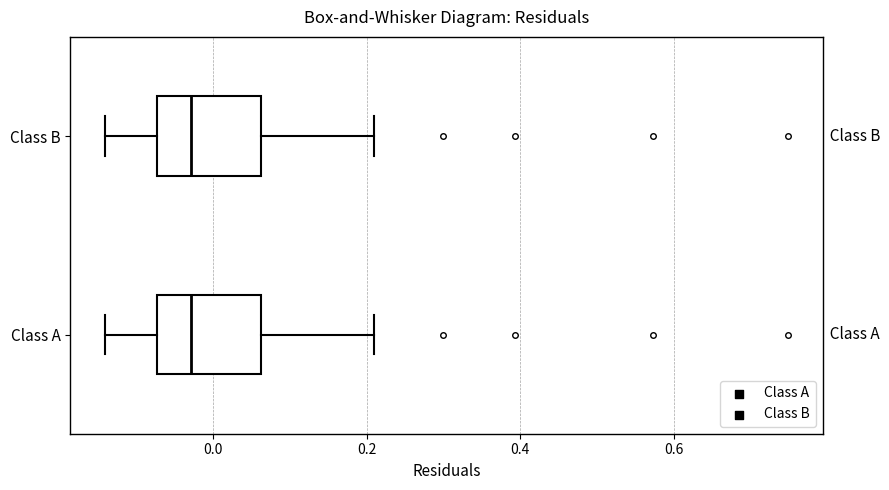

Reading bottom to top, transcribe this box plot: for each box, give where its median line is, the range the box spans, and where its two whiskers end, as read against the x-axis. The values are not printed on the chart, so give them approximately, as read against the axis.

Class A: median -0.02, box -0.08 to 0.06, whiskers -0.14 to 0.20
Class B: median -0.02, box -0.08 to 0.06, whiskers -0.14 to 0.20